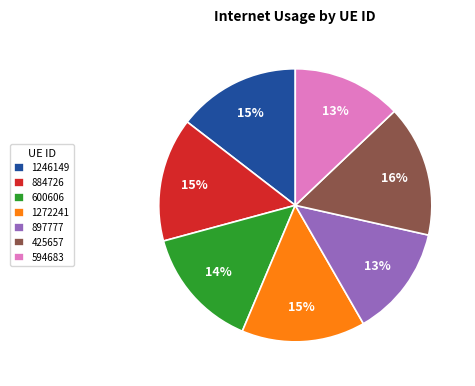

Is there any slice that represents more than half of the pie?

No